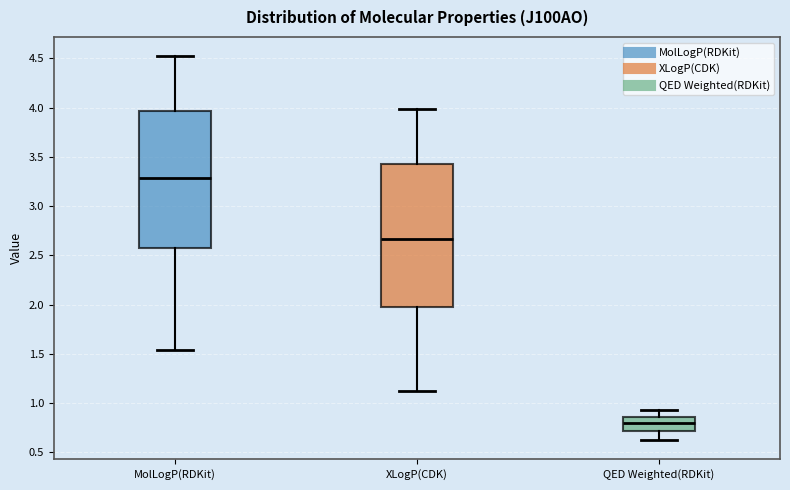

Reading left to right, transcribe this box plot: for each box, give where its median line is, the range the box spans, and where its two whiskers end, as read against the y-axis. The values are not printed on the chart, so give them approximately, as read against the axis.

MolLogP(RDKit): median 3.30, box 2.60 to 3.95, whiskers 1.55 to 4.50
XLogP(CDK): median 2.65, box 1.95 to 3.45, whiskers 1.10 to 4.00
QED Weighted(RDKit): median 0.80, box 0.70 to 0.85, whiskers 0.60 to 0.95